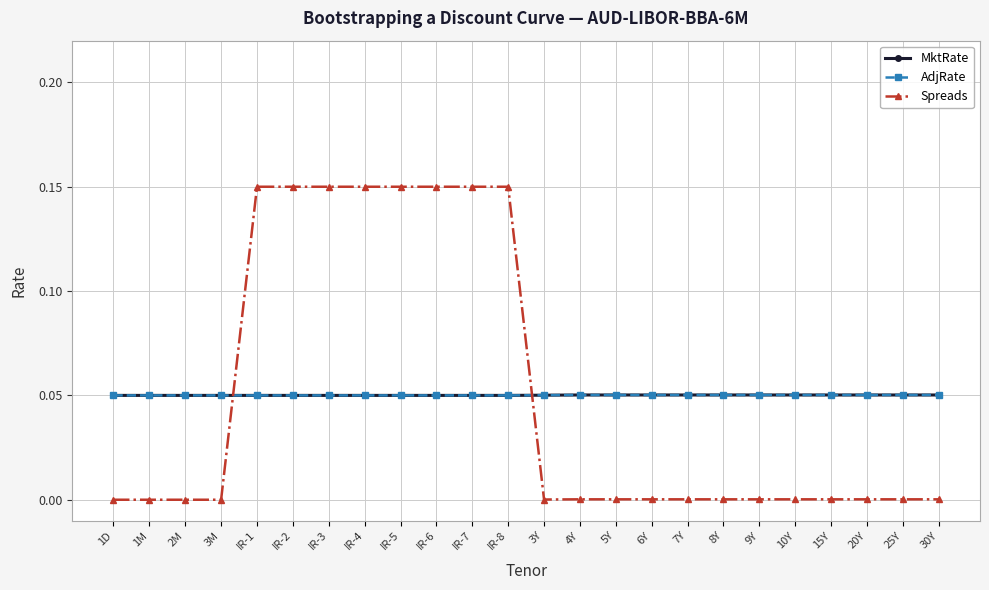

What is the spread (max minus min) of values at 10Y?

0.1